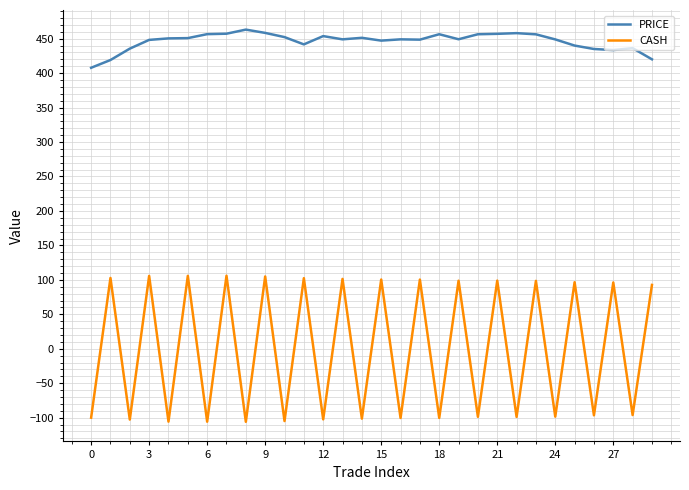

Which series has the largest total across all categories?

PRICE